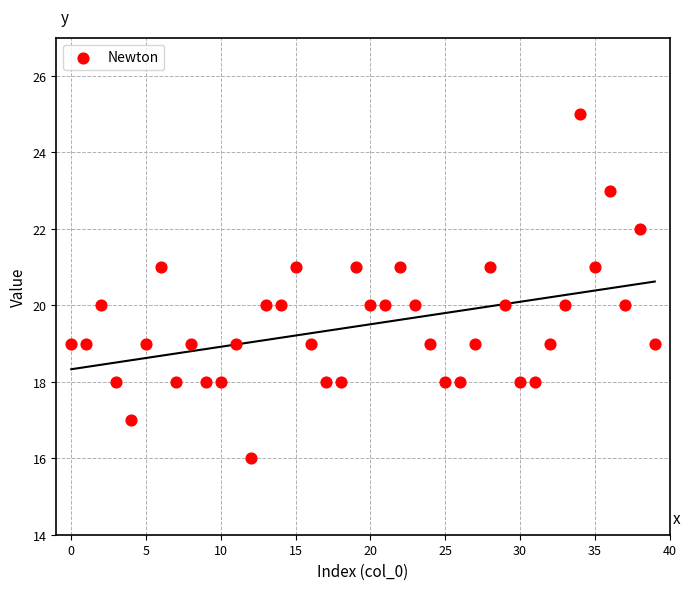

How many data points are displayed?

40